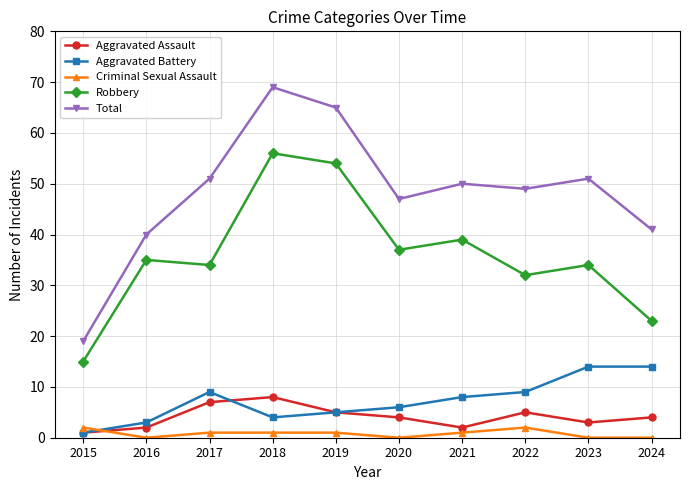

Is the value of Total at 2019 greater than the value of Aggravated Battery at 2022?

Yes